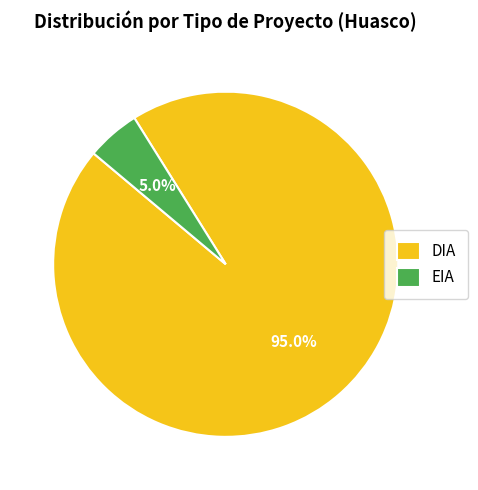

Approximately how many times larger is the value at EIA compared to DIA?

0.1